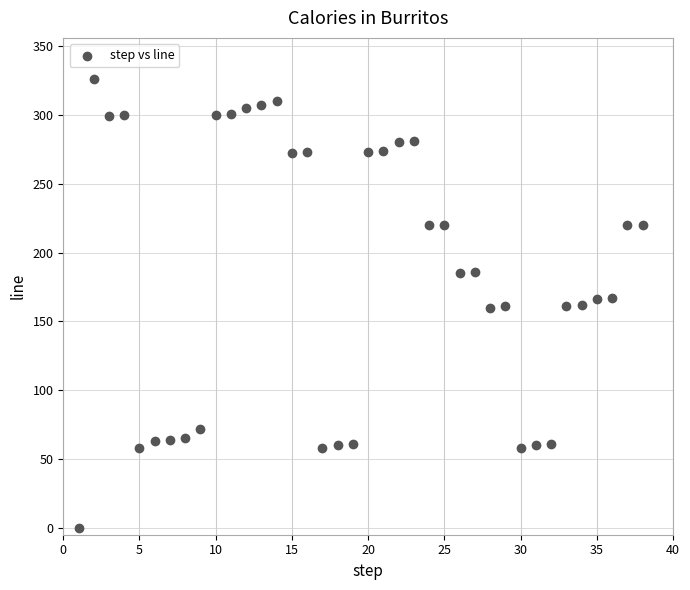

What is the range of Y values (max minus min)?

326